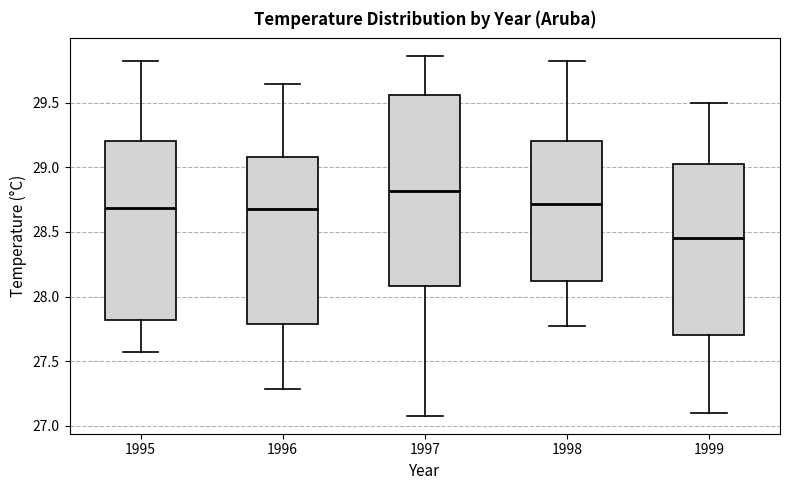

Reading left to right, read every box against the y-axis: the position of its median line, the range the box covers, and the ends of its whiskers. The values are not printed on the chart, so give them approximately, as read against the axis.

1995: median 28.70, box 27.80 to 29.20, whiskers 27.55 to 29.80
1996: median 28.70, box 27.80 to 29.10, whiskers 27.30 to 29.65
1997: median 28.80, box 28.10 to 29.55, whiskers 27.10 to 29.85
1998: median 28.70, box 28.10 to 29.20, whiskers 27.75 to 29.80
1999: median 28.45, box 27.70 to 29.05, whiskers 27.10 to 29.50